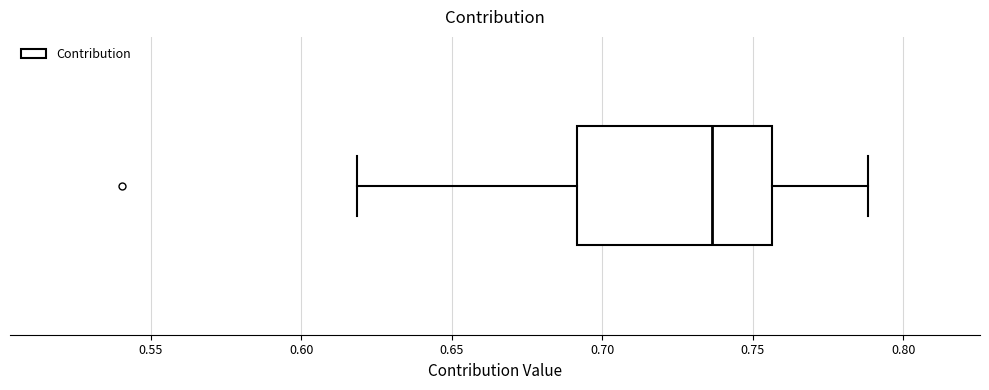

Where does the left whisker of the box end on the x-axis? The values are not printed on the chart, so give them approximately, as read against the axis.

0.620